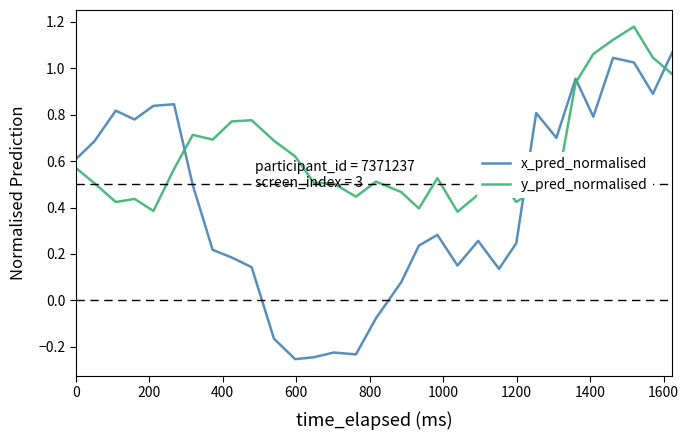

How many times do y_pred_normalised and x_pred_normalised cross each other?

4